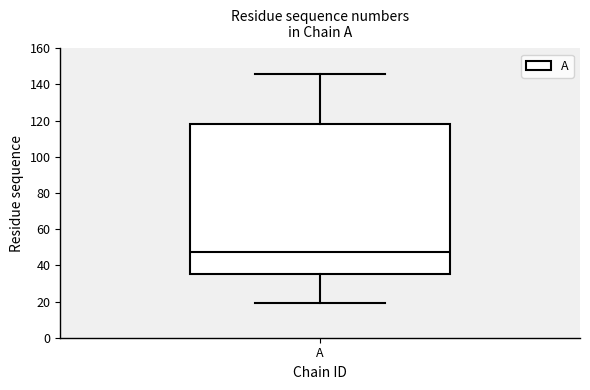

Read this box plot against the y-axis: the position of the median line, the range covered by the box, and the ends of both whiskers. The values are not printed on the chart, so give them approximately, as read against the axis.

median 48, box 36 to 118, whiskers 20 to 146